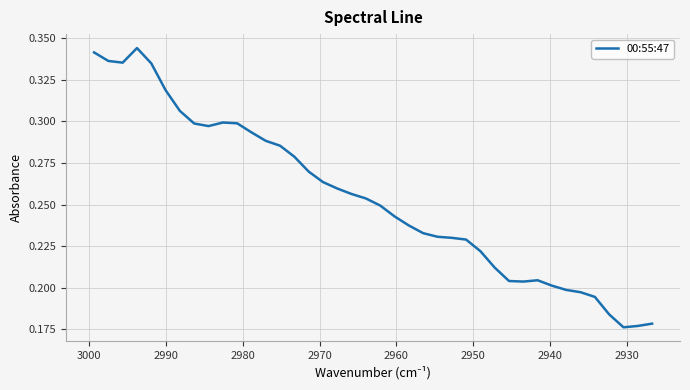

The chart shows a value of 0.3 at 28. True or false?

False